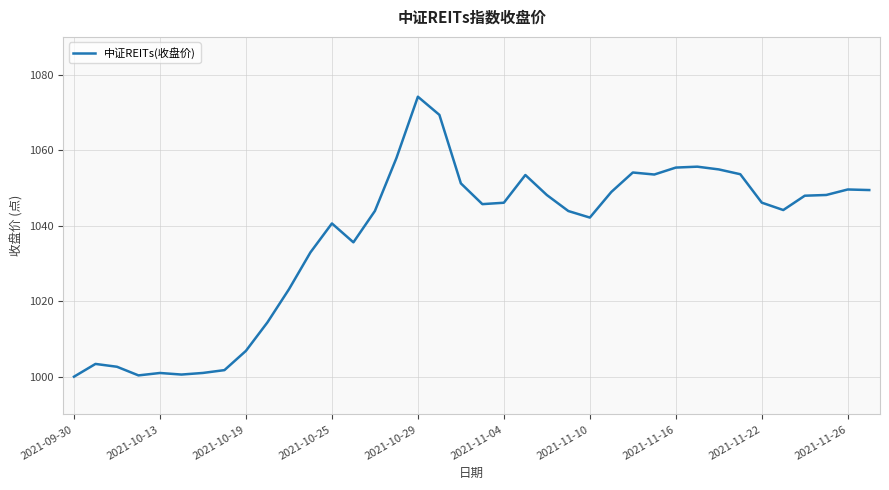

What is the maximum value shown in the chart?

1074.2